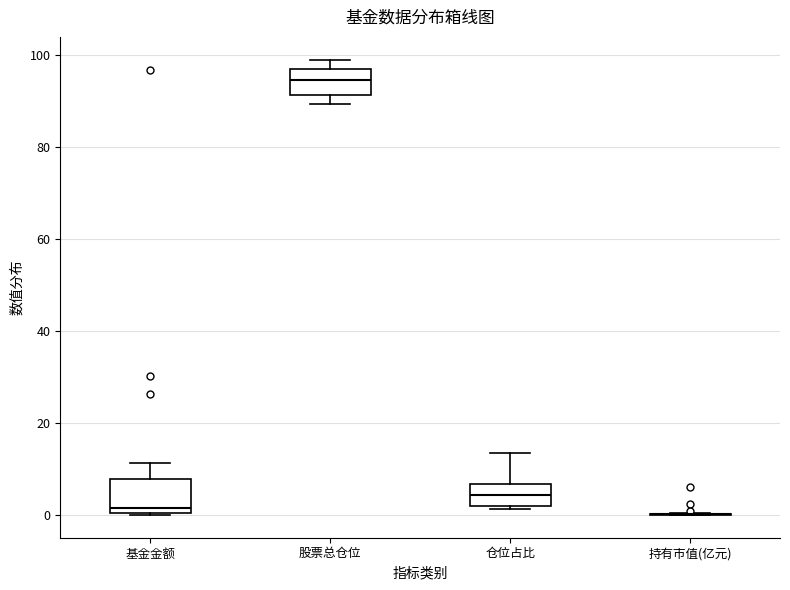

Reading left to right, read every box against the y-axis: the position of its median line, the range the box covers, and the ends of its whiskers. The values are not printed on the chart, so give them approximately, as read against the axis.

基金金额: median 2, box 0 to 8, whiskers 0 to 12
股票总仓位: median 94, box 92 to 96, whiskers 90 to 98
仓位占比: median 4, box 2 to 6, whiskers 2 to 14
持有市值(亿元): box collapsed to a line at 0, whiskers 0 to 0